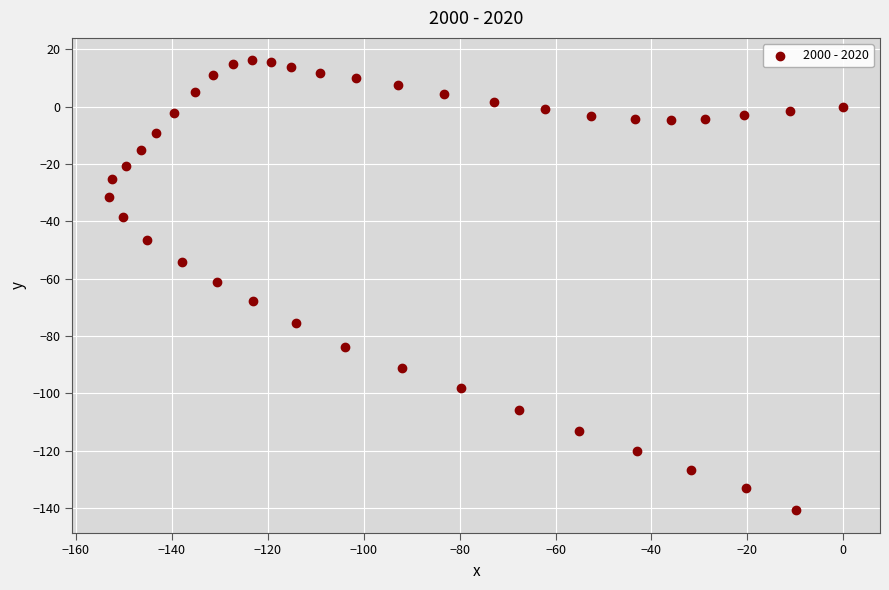

What is the range of Y values (max minus min)?

156.9